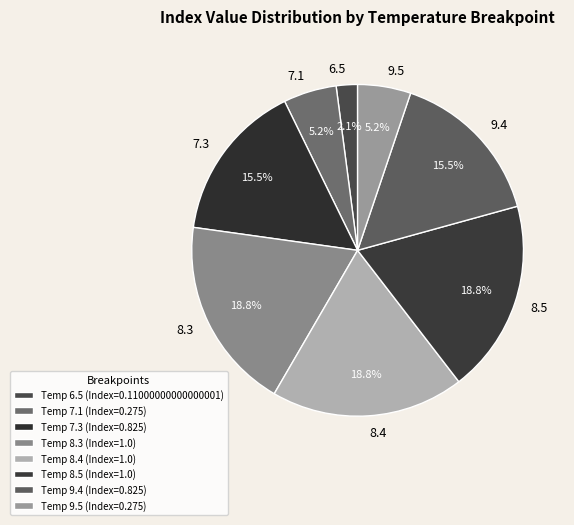

Rank the categories by value from highest to lowest.

8.3, 8.4, 8.5, 7.3, 9.4, 7.1, 9.5, 6.5